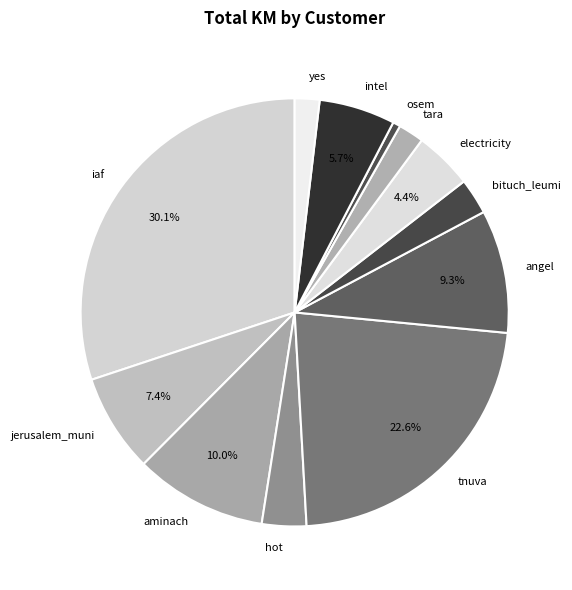

Which slice is the smallest?

osem